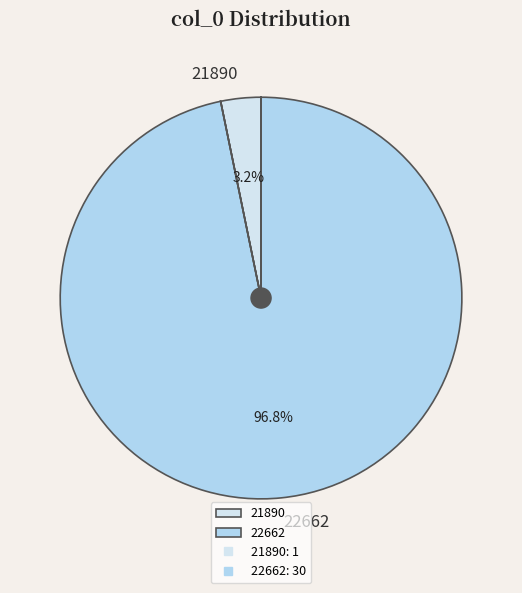

Between 21890 and 22662, which is larger?

22662